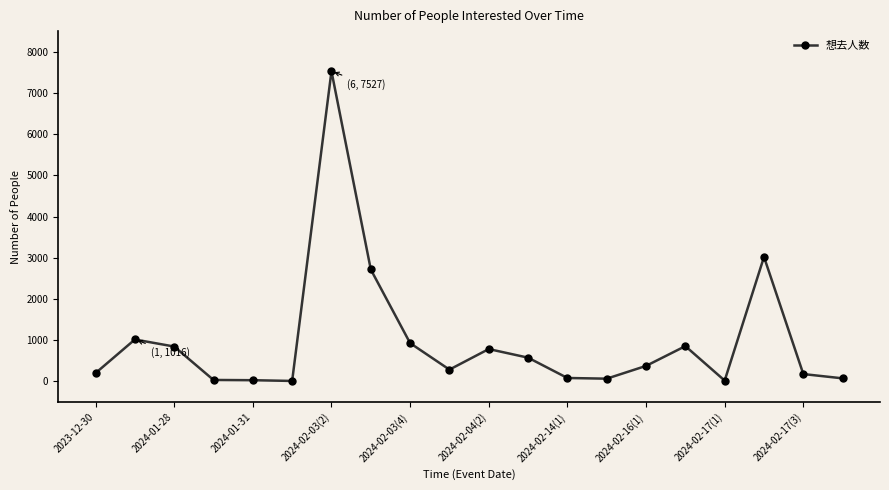

What is the value of the 3rd point from the left?

845